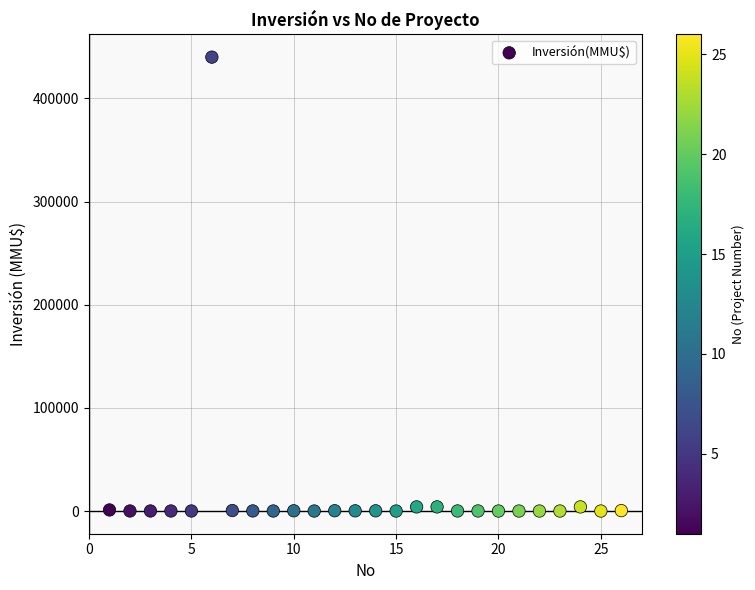

What is the range of X values (max minus min)?

25